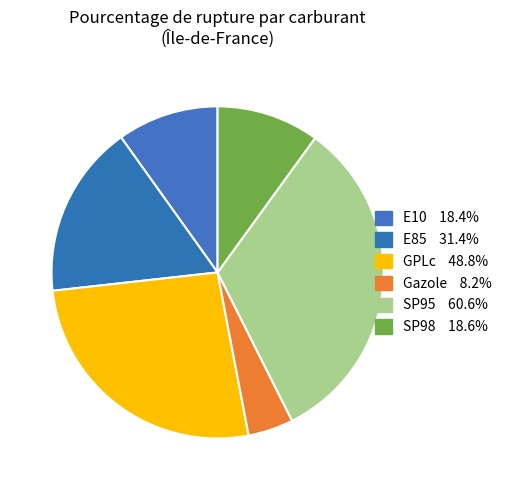

Which slice is the largest?

SP95